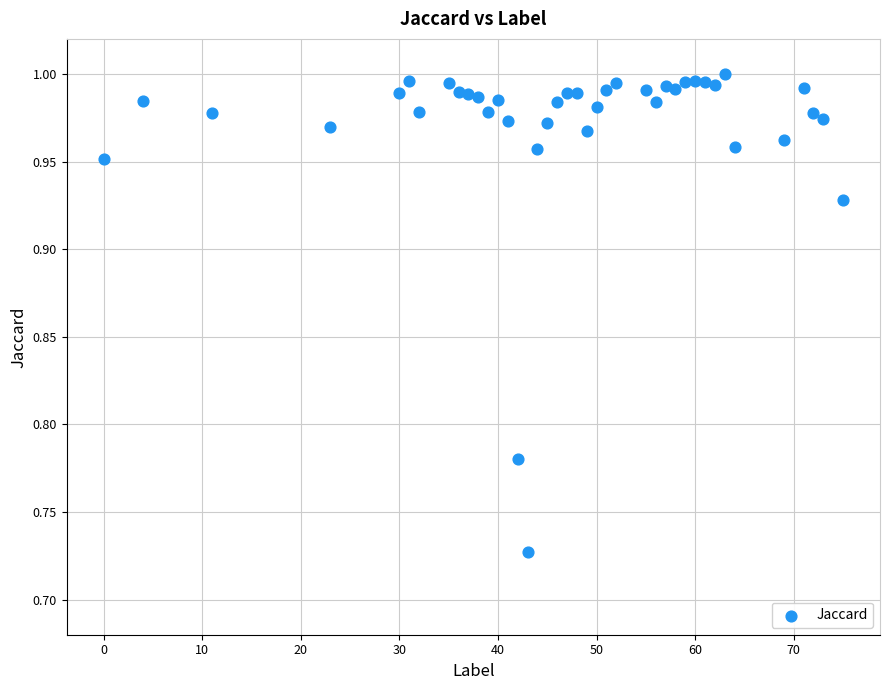

What is the range of X values (max minus min)?

75.0